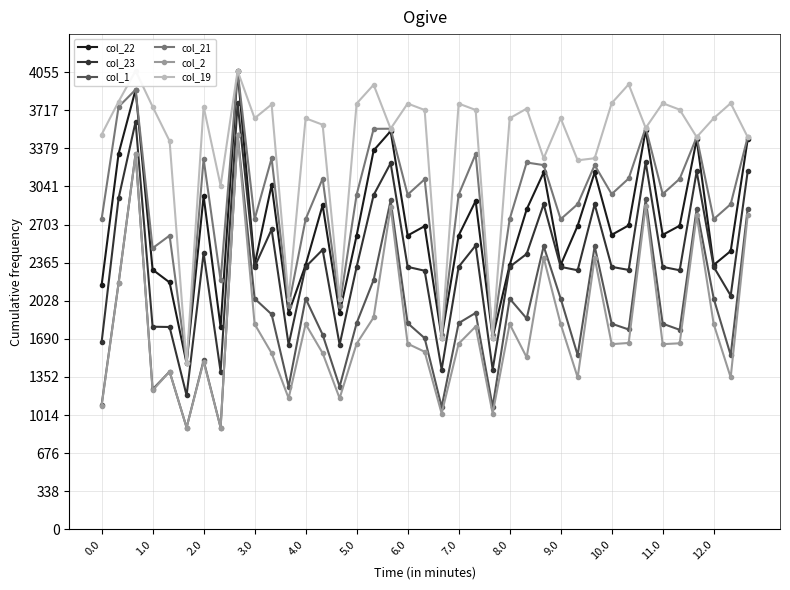

What is the value of the col_22 point at the 22nd from the left?

2606.3